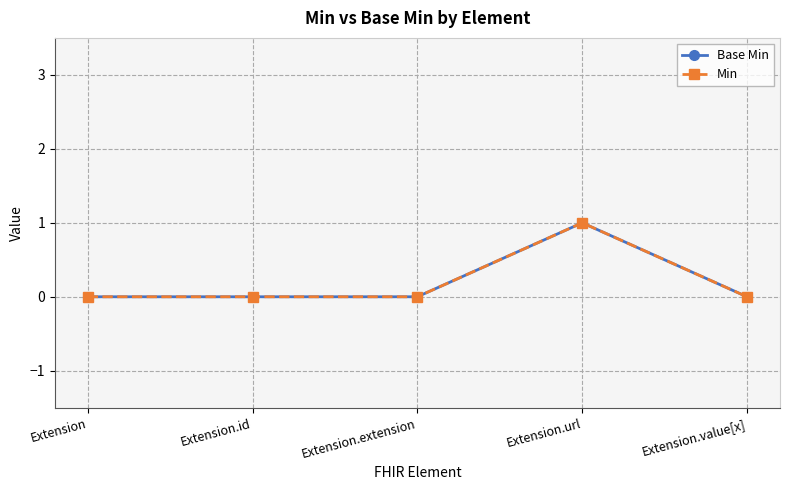

At which category is the sum across all series the highest?

Extension.url